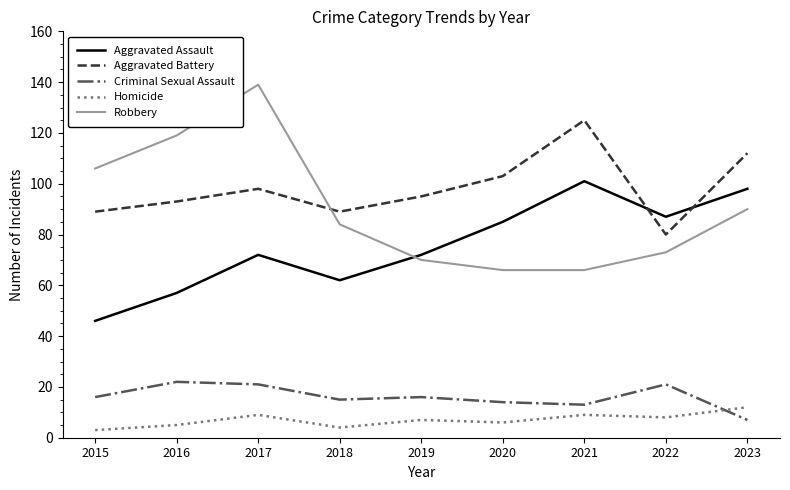

What is the sum of the Homicide values at 2019 and 2015?

10